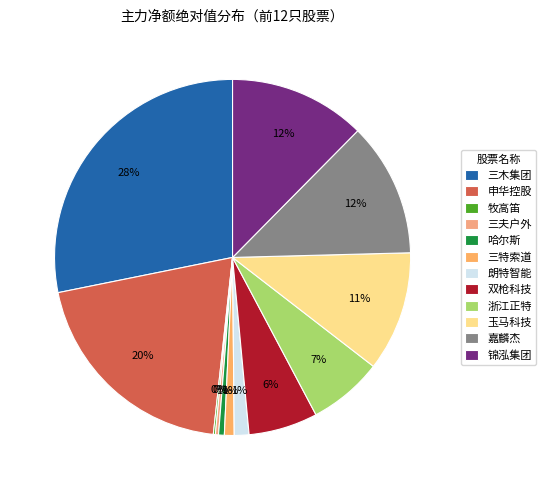

How much of the chart is everything except 朗特智能?

98.7%